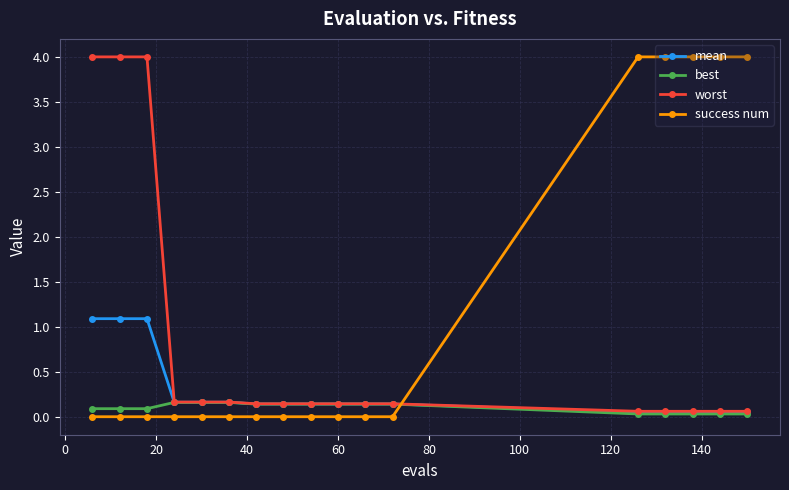

What is the maximum value for worst?

4.0